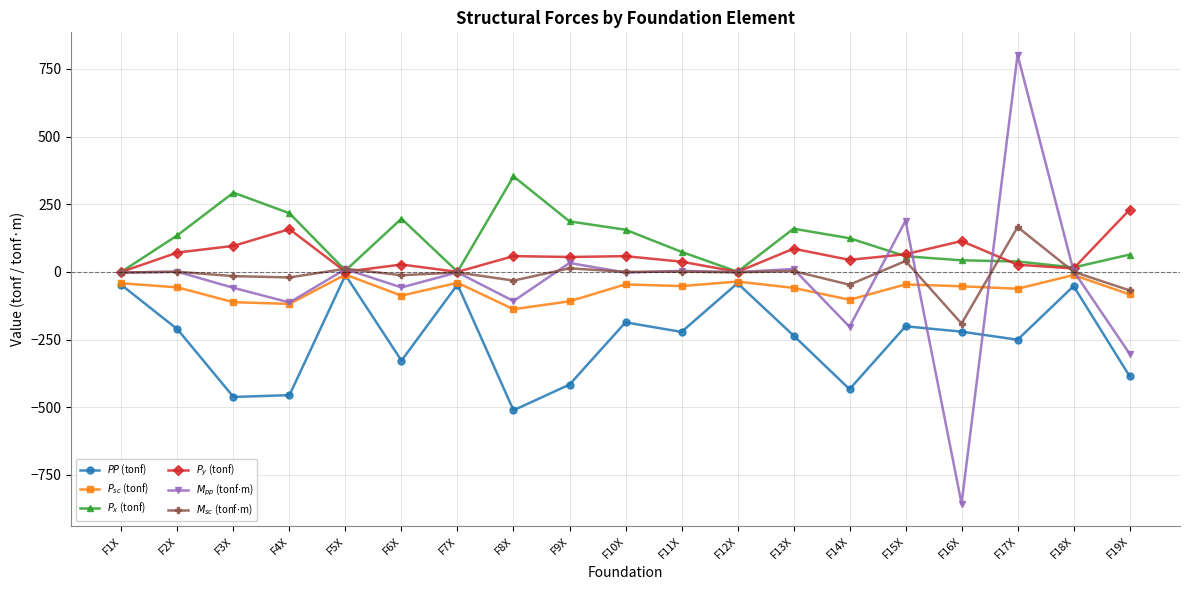

Which category has the lowest value across all series?

F16X